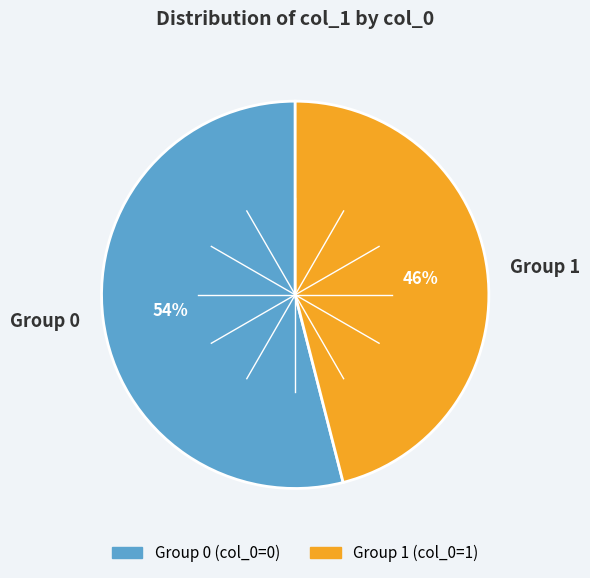

Which category has the biggest portion of the pie?

Group 0